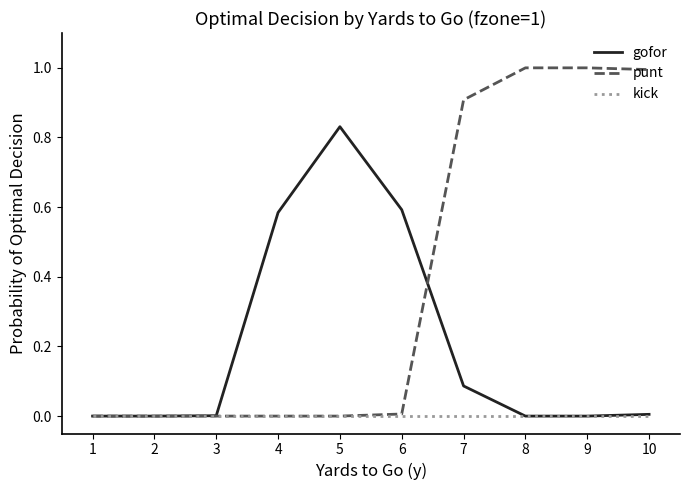

Which series has the widest spread of values?

punt